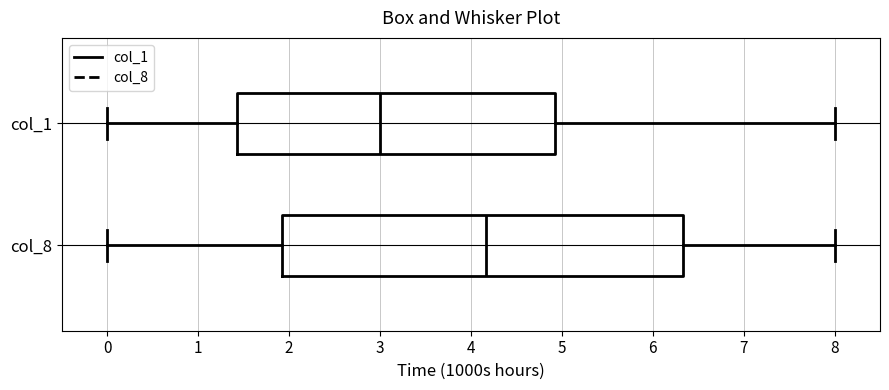

Which box has the furthest to the left median line?

col_1